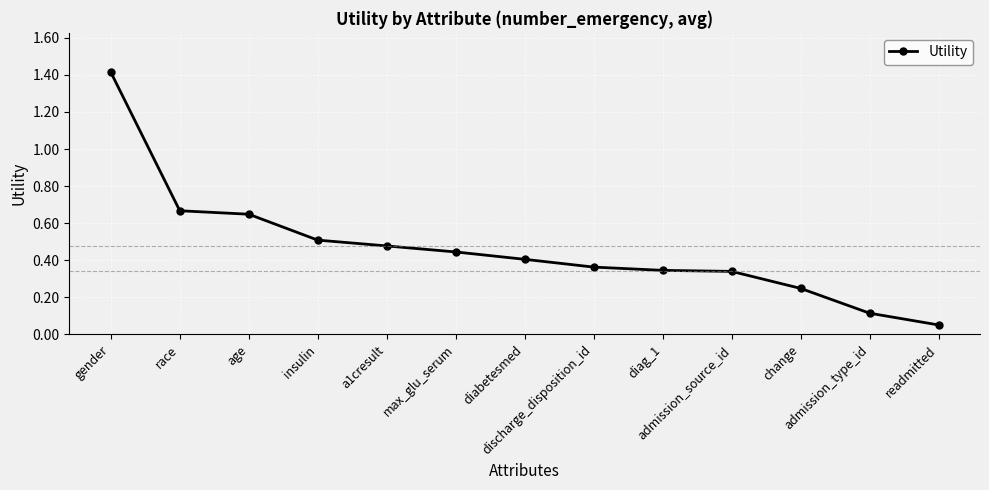

What is the difference between the maximum and minimum values?

1.4